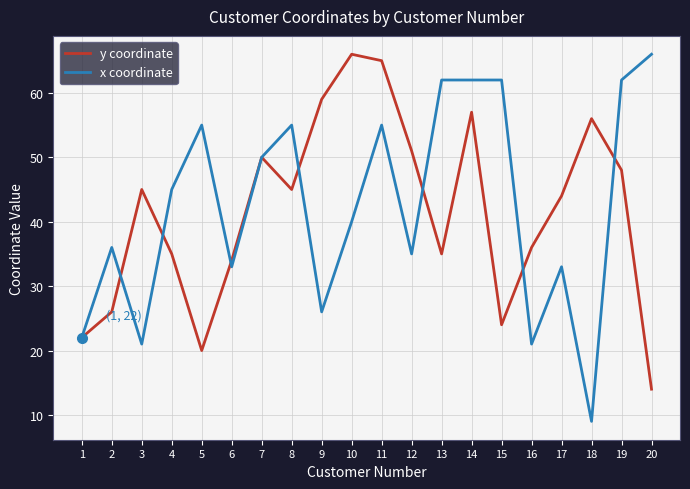

Reading left to right, extract all data points from this chart.

y coordinate: 22	26	45	35	20	34	50	45	59	66	65	51	35	57	24	36	44	56	48	14
x coordinate: 22	36	21	45	55	33	50	55	26	40	55	35	62	62	62	21	33	9	62	66